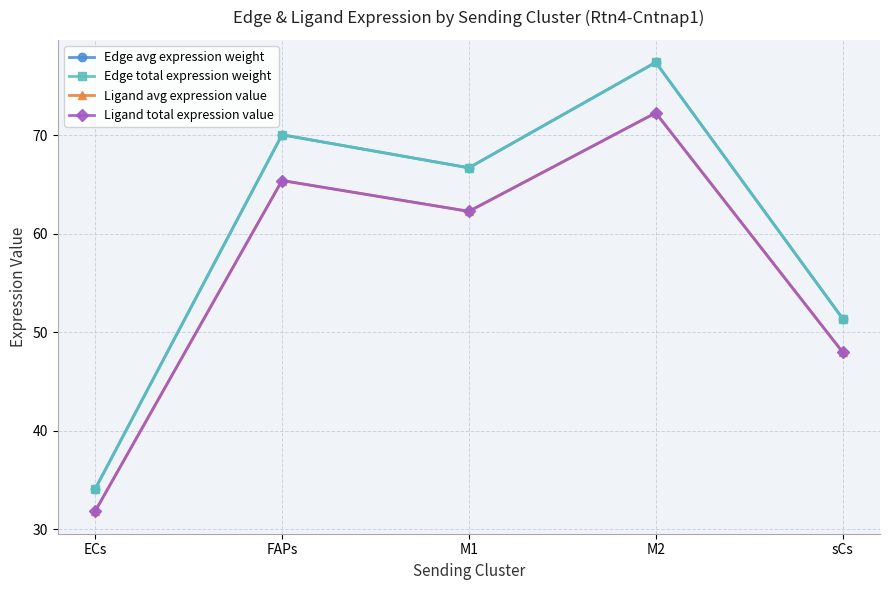

True or false: Edge avg expression weight has a value of 57.1 at ECs.

False